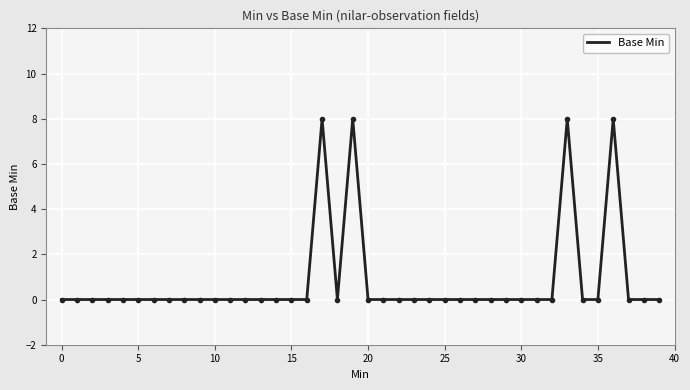

What is the difference between the maximum and minimum values?

8